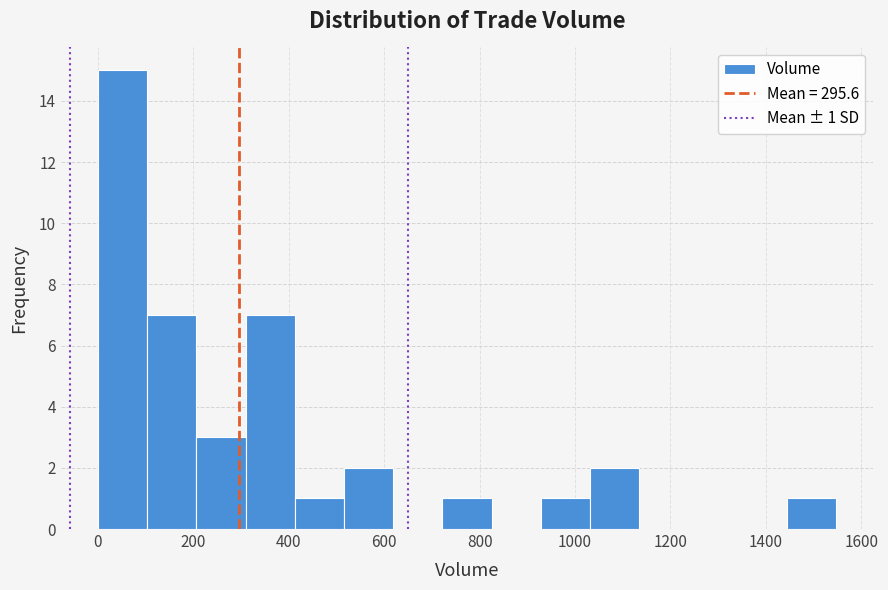

Which range on the x-axis has the tallest bar?

0 to 100